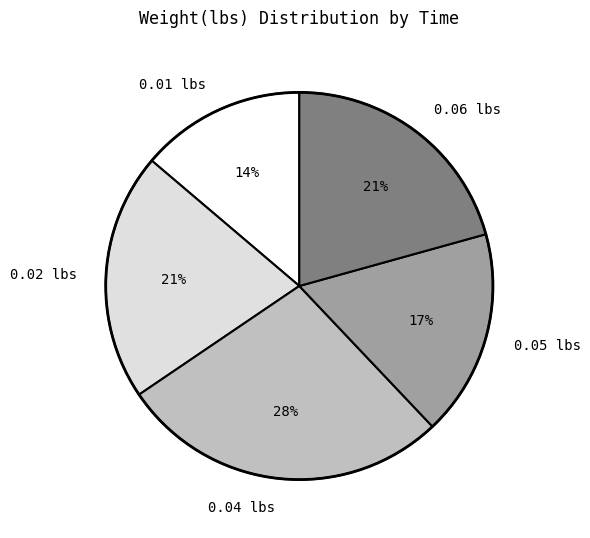

Approximately how many times larger is the value at 0.02 lbs compared to 0.05 lbs?

1.2